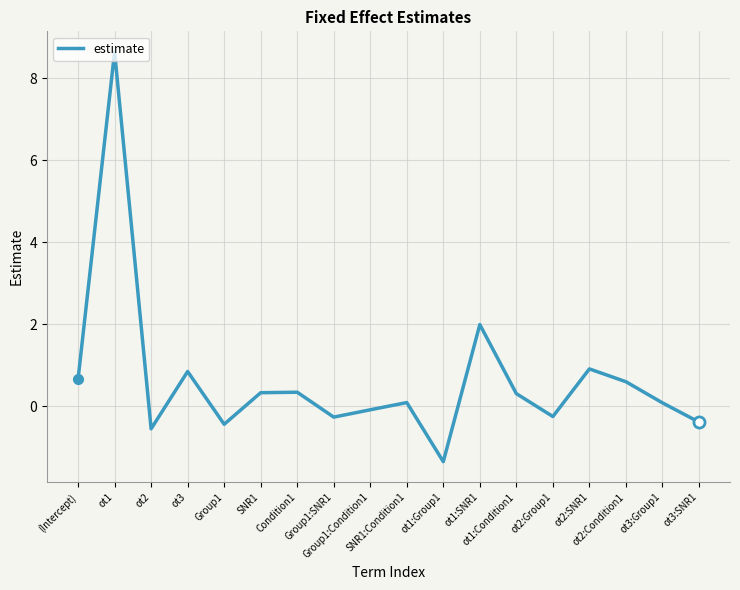

What is the minimum value shown in the chart?

-1.4